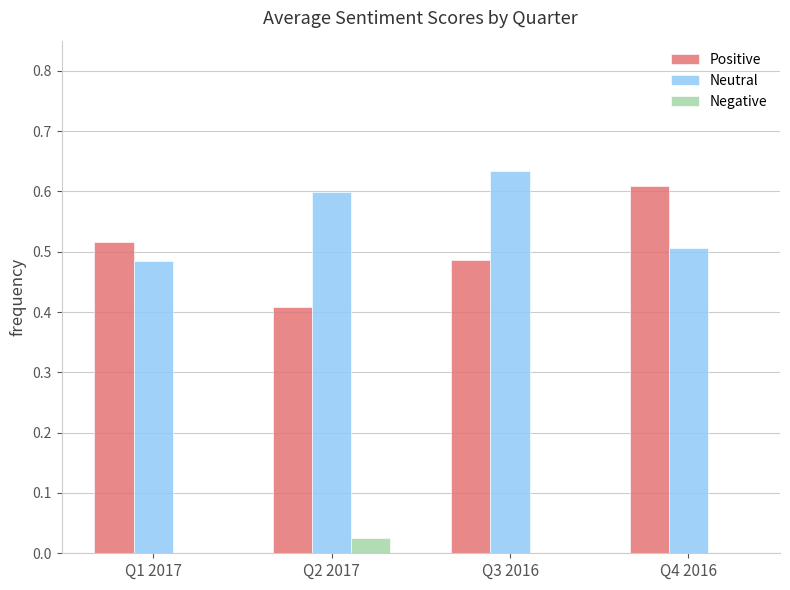

What is the total value across all series at Q3 2016?

1.1